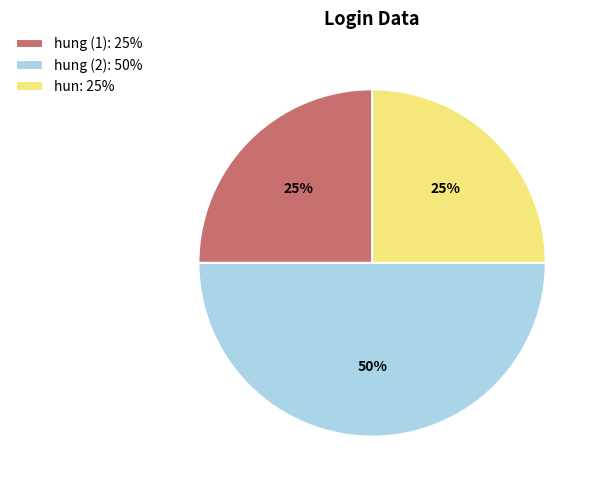

To the nearest percent, what is the difference between the largest and smallest slice percentages?

25%